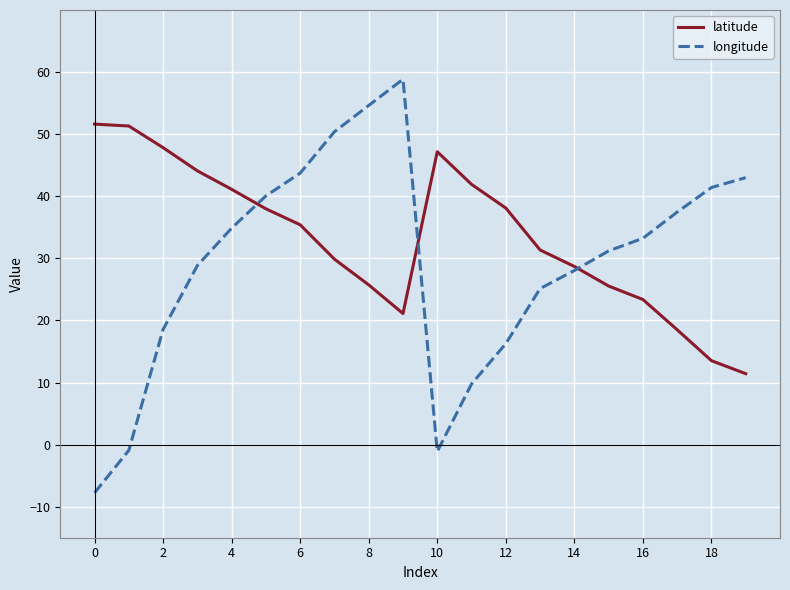

List the series in order of their overall mean, highest first.

latitude, longitude